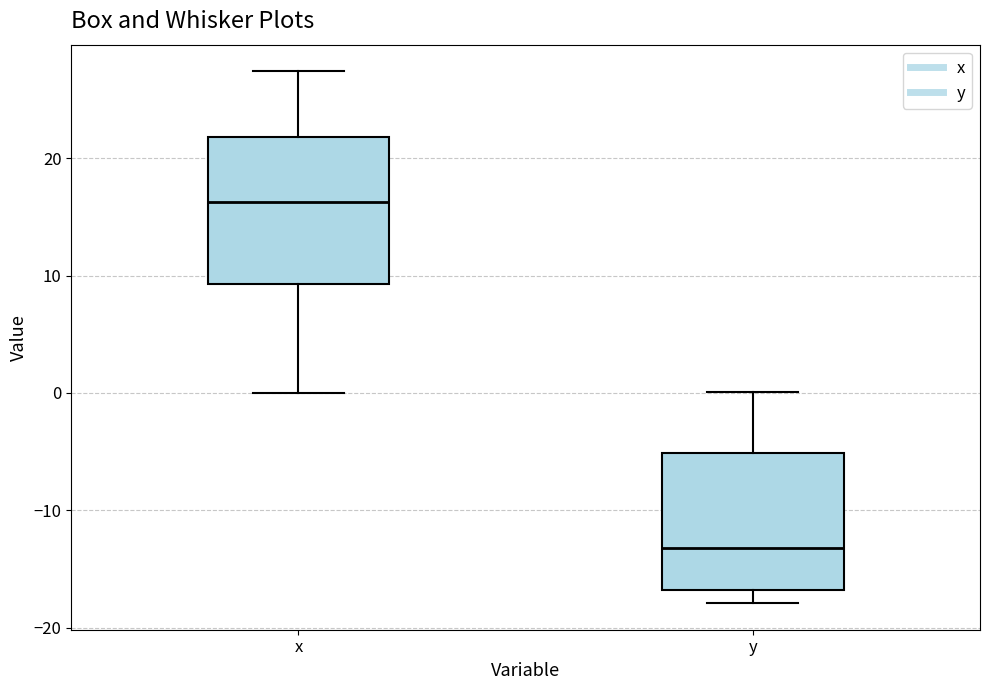

Reading left to right, read every box against the y-axis: the position of its median line, the range the box covers, and the ends of its whiskers. The values are not printed on the chart, so give them approximately, as read against the axis.

x: median 16, box 9 to 22, whiskers 0 to 27
y: median -13, box -17 to -5, whiskers -18 to 0